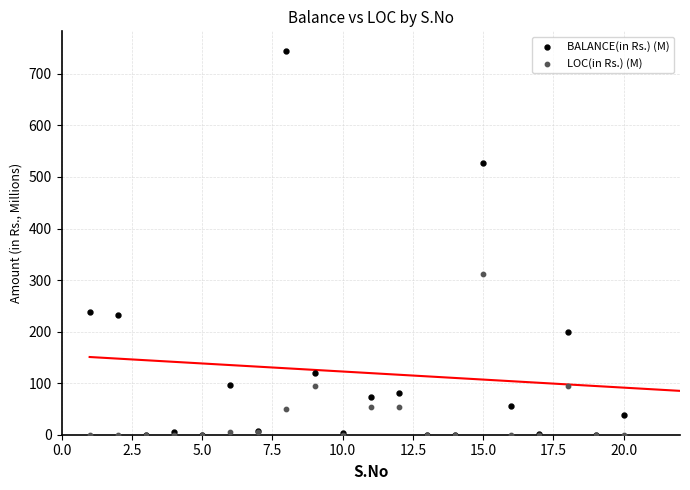

What are all the series names shown in the legend?

BALANCE(in Rs.) (M), LOC(in Rs.) (M)